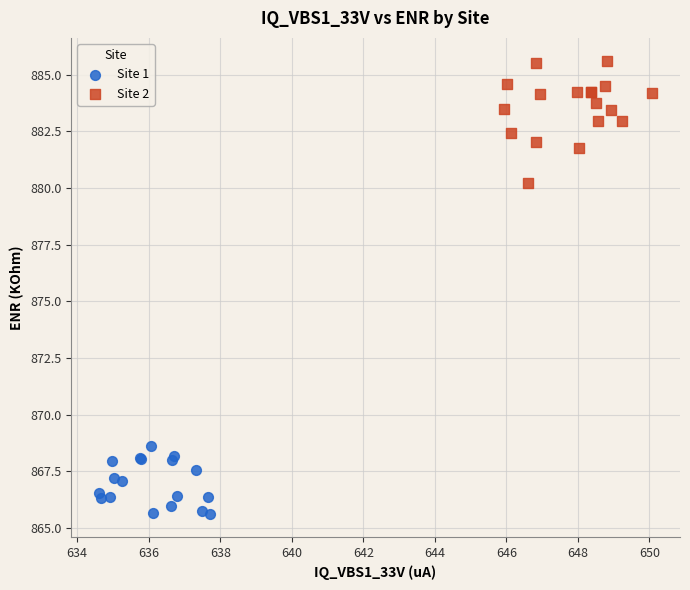

Which series has the largest Y range (max minus min)?

Site 2